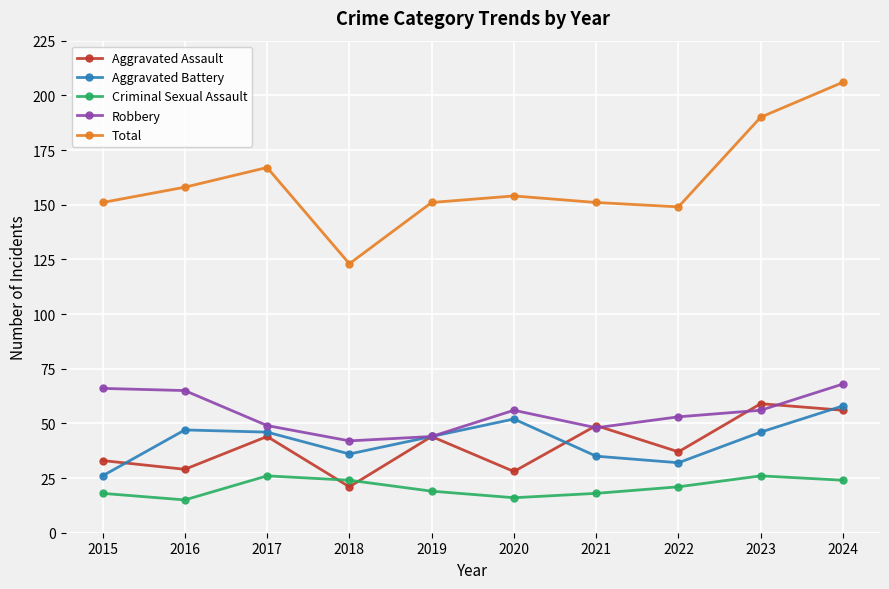

Read the Total value at 2021, to the nearest 10.

150